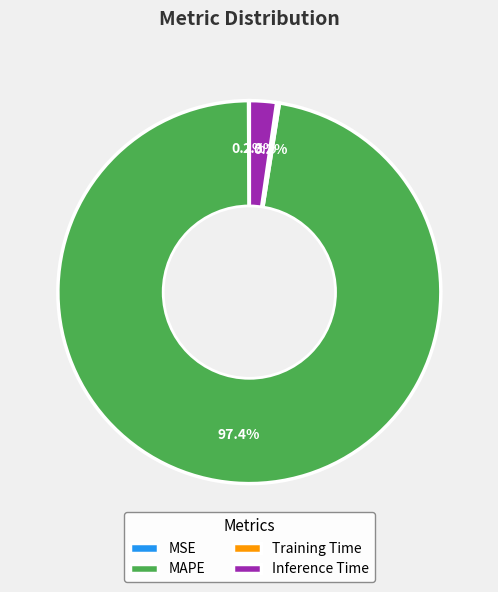

Does MAPE account for over 50% of the chart?

Yes